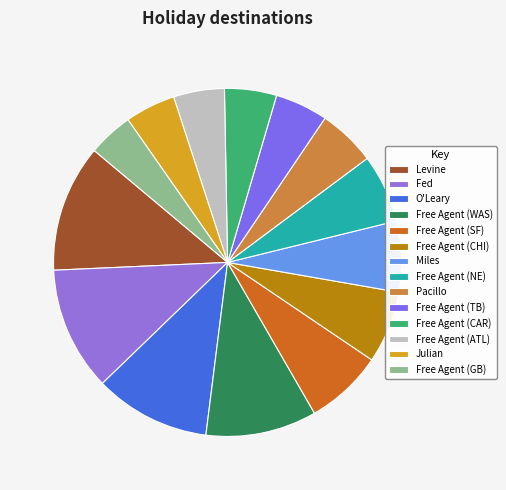

To the nearest percent, what is the difference between the Free Agent (SF) and Free Agent (ATL) slice percentages?

2%